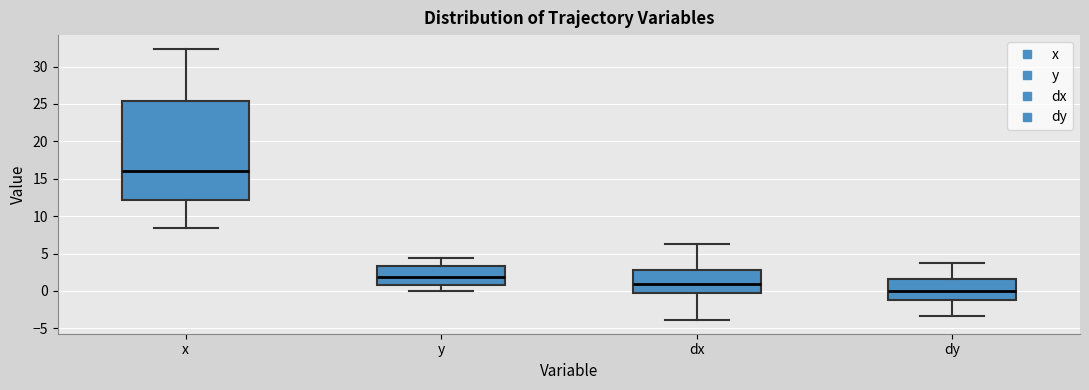

Where does the median line of the box for y sit on the y-axis? The values are not printed on the chart, so give them approximately, as read against the axis.

2.0